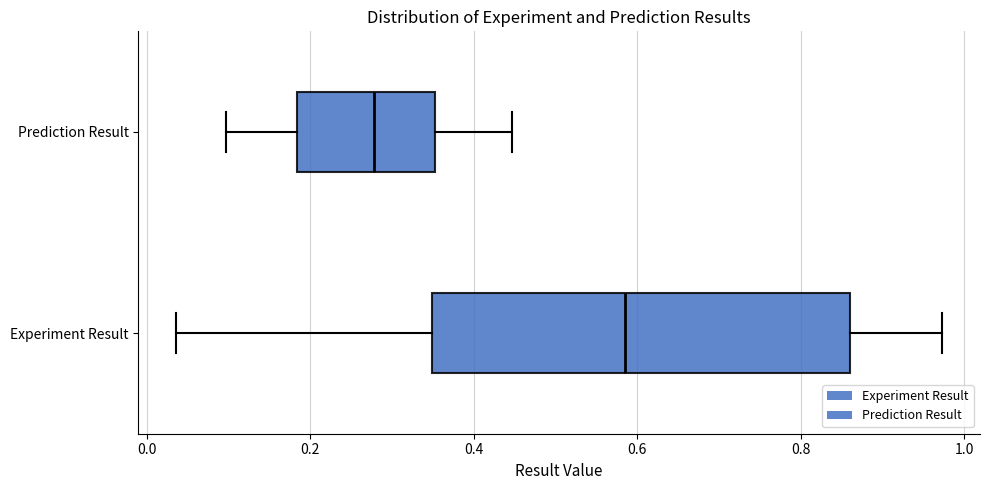

Where is the left edge of the box for Prediction Result on the x-axis? The values are not printed on the chart, so give them approximately, as read against the axis.

0.18